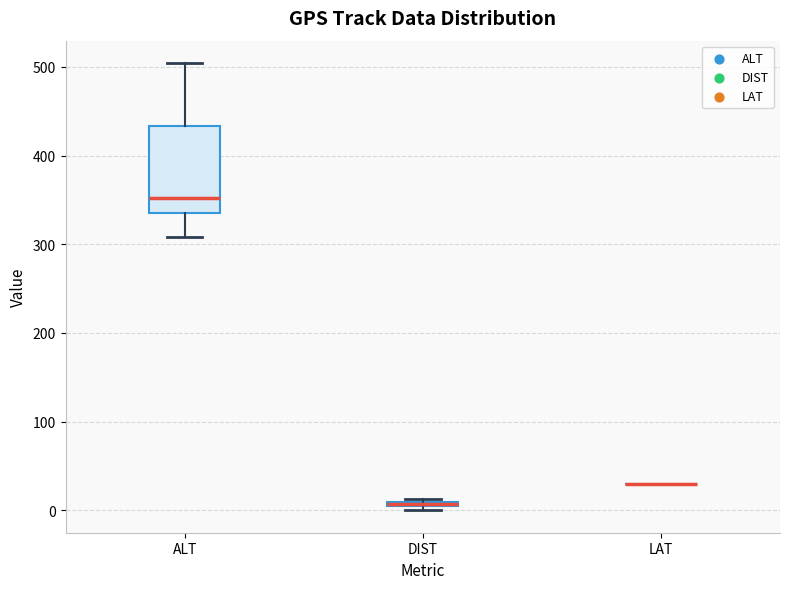

Where is the upper edge of the box for DIST on the y-axis? The values are not printed on the chart, so give them approximately, as read against the axis.

10